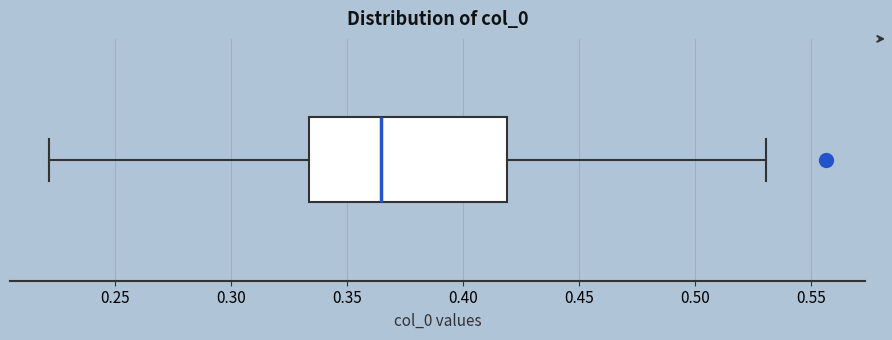

Transcribe this box plot: give where the median line is, the range the box spans, and where the two whiskers end, as read against the x-axis. The values are not printed on the chart, so give them approximately, as read against the axis.

median 0.365, box 0.335 to 0.420, whiskers 0.220 to 0.530